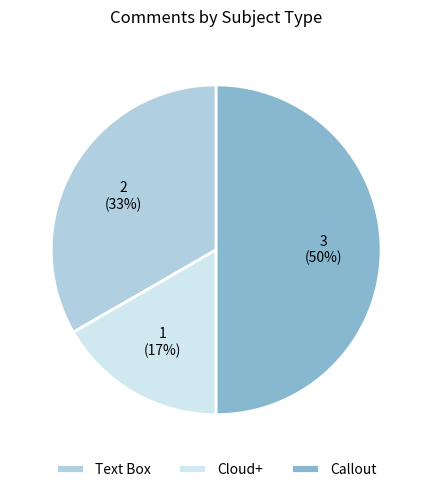

Which category has the biggest portion of the pie?

Callout